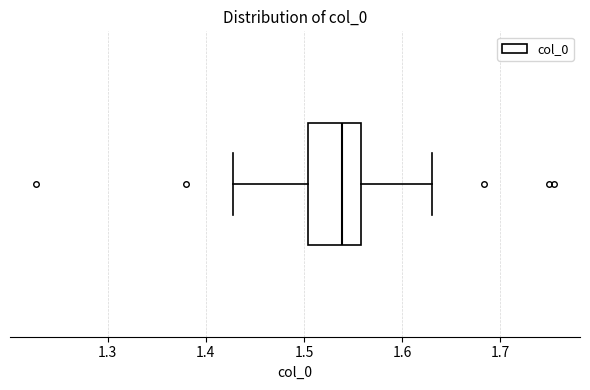

Read this box plot against the x-axis: the position of the median line, the range covered by the box, and the ends of both whiskers. The values are not printed on the chart, so give them approximately, as read against the axis.

median 1.54, box 1.50 to 1.56, whiskers 1.43 to 1.63